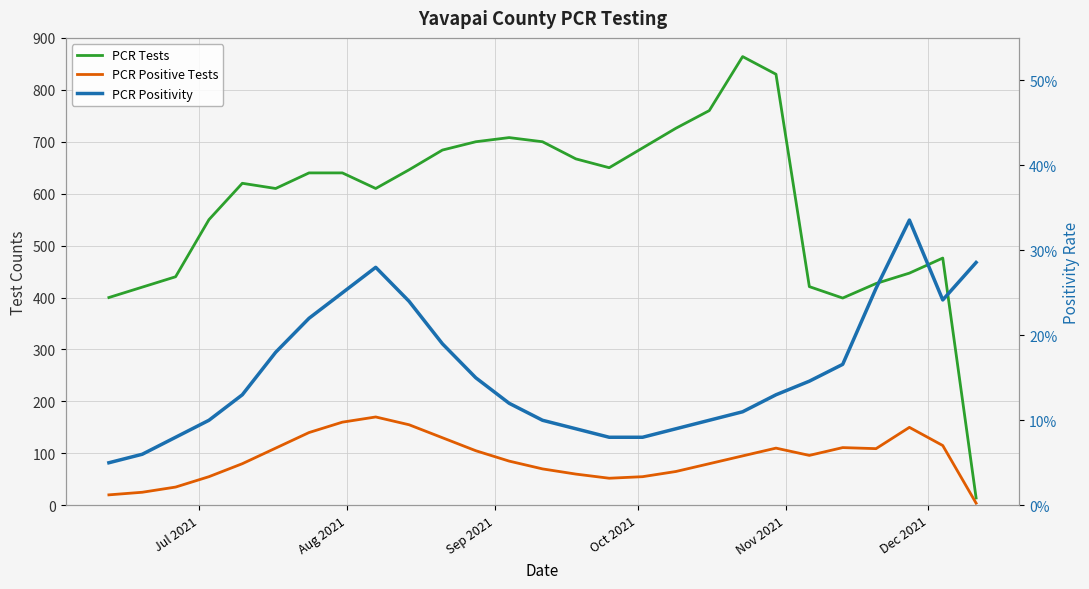

Reading right to left, what are all the values shown in this chart?

PCR Tests: 14.0	476.0	447.0	427.0	399.0	421.0	830.0	864.0	760.0	726.0	688.0	650.0	667.0	700.0	708.0	700.0	684.0	646.0	610.0	640.0	640.0	610.0	620.0	550.0	440.0	420.0	400.0
PCR Positive Tests: 4.0	115.0	150.0	109.0	111.0	96.0	110.0	95.0	80.0	65.0	55.0	52.0	60.0	70.0	85.0	105.0	130.0	155.0	170.0	160.0	140.0	110.0	80.0	55.0	35.0	25.0	20.0
PCR Positivity: 0.3	0.2	0.3	0.3	0.2	0.1	0.1	0.1	0.1	0.1	0.1	0.1	0.1	0.1	0.1	0.1	0.2	0.2	0.3	0.2	0.2	0.2	0.1	0.1	0.1	0.1	0.1